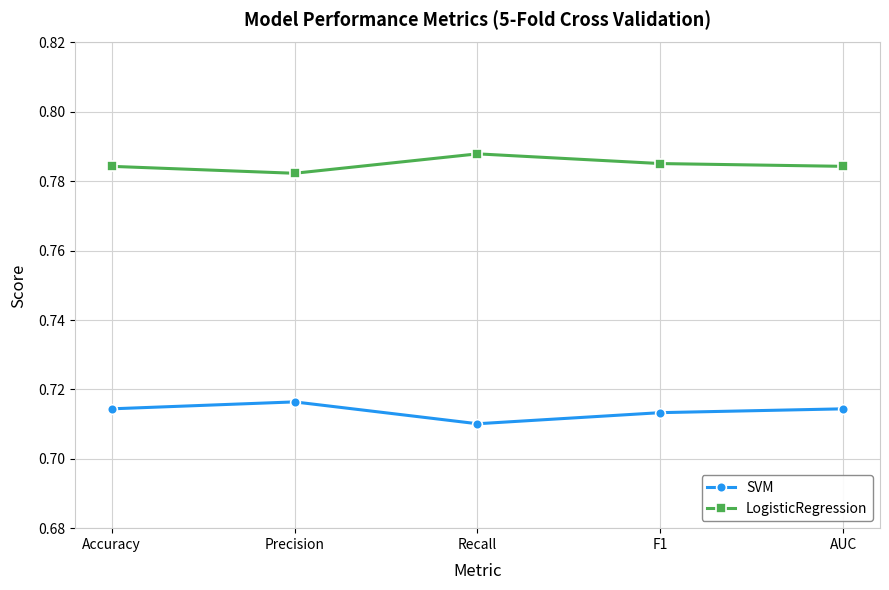

What position from the right is F1?

2